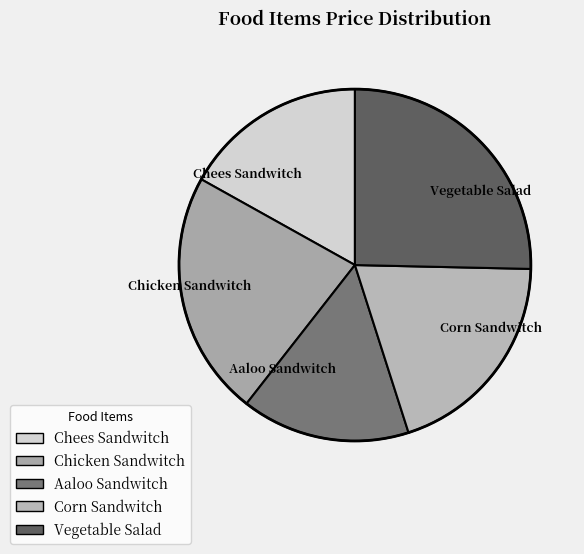

Combined, do Chicken Sandwitch and Chees Sandwitch account for over 50%?

No